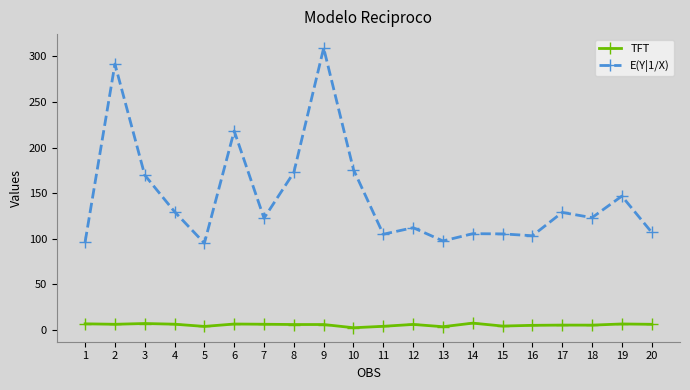

What is the difference between the highest and lowest values at 16?

98.3